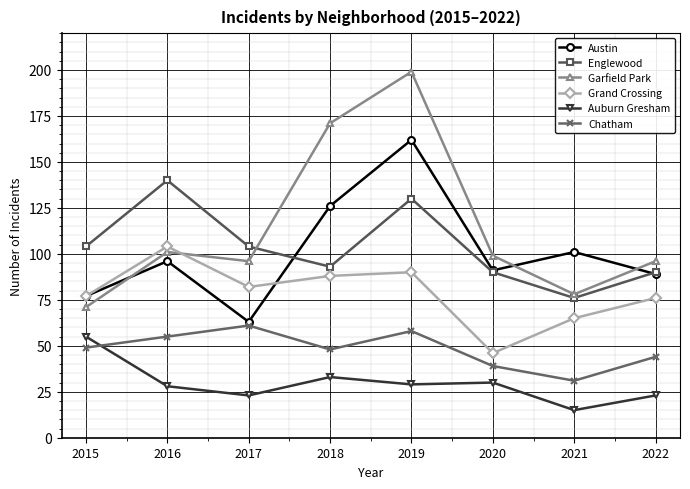

True or false: Garfield Park and Grand Crossing intersect in this chart.

True